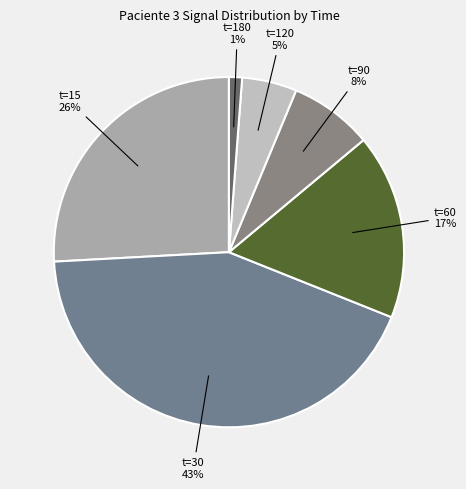

To the nearest percent, what is the difference between the largest and smallest slice percentages?

42%